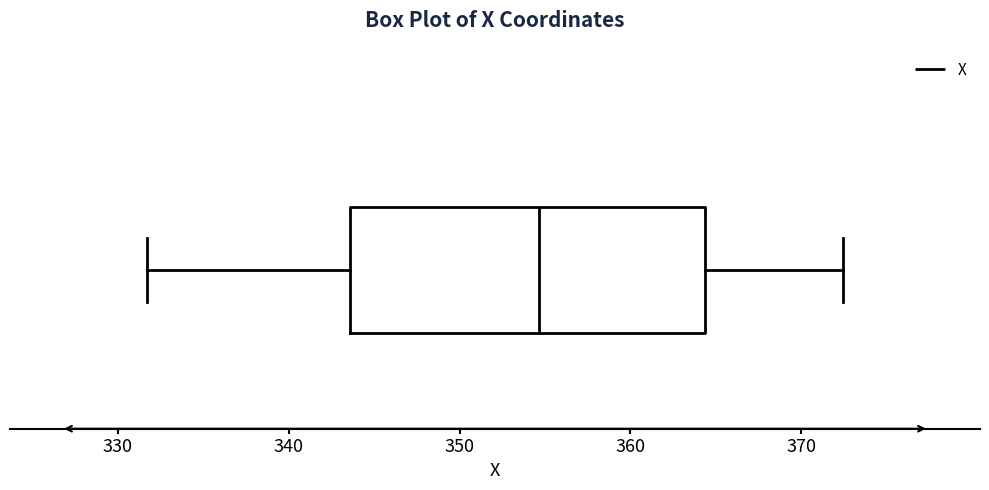

Transcribe this box plot: give where the median line is, the range the box spans, and where the two whiskers end, as read against the x-axis. The values are not printed on the chart, so give them approximately, as read against the axis.

median 355, box 344 to 364, whiskers 332 to 372